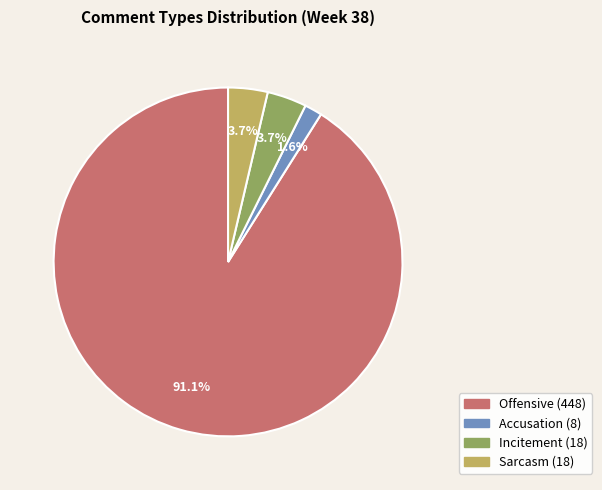

Which category has the biggest portion of the pie?

Offensive